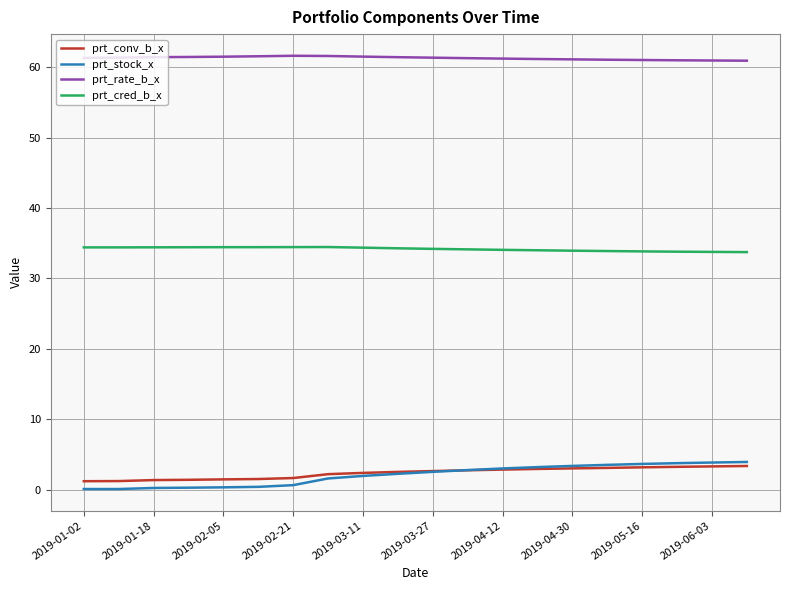

Which series has the largest total across all categories?

prt_rate_b_x